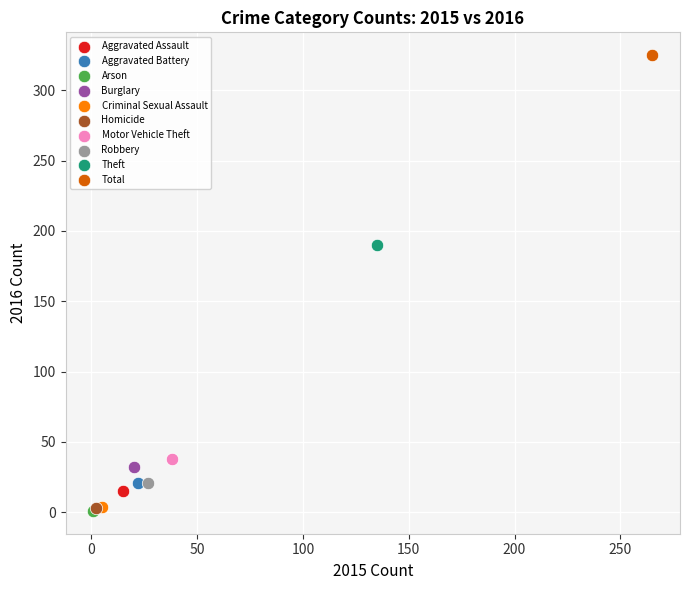

What are all the series names shown in the legend?

Aggravated Assault, Aggravated Battery, Arson, Burglary, Criminal Sexual Assault, Homicide, Motor Vehicle Theft, Robbery, Theft, Total